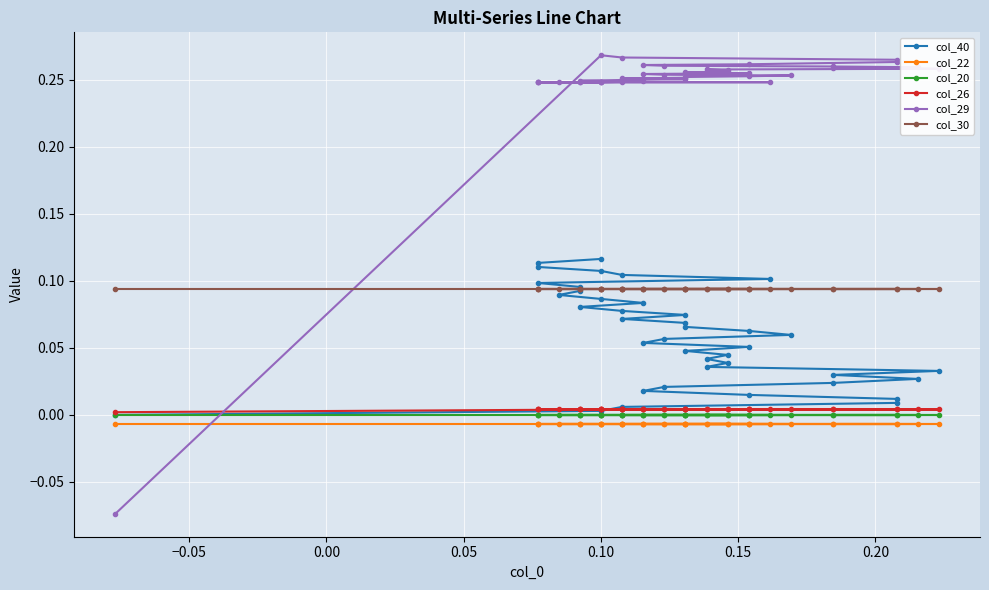

Which has a higher value, 0.10 or 0.20?

0.20